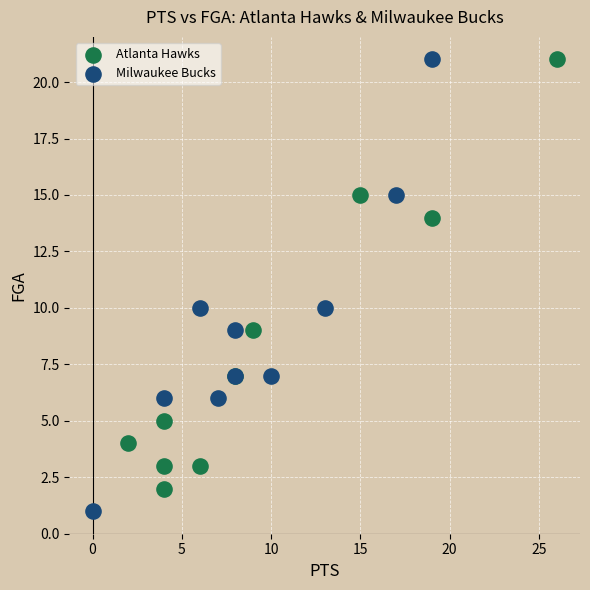

Which series reaches the minimum Y coordinate?

Milwaukee Bucks